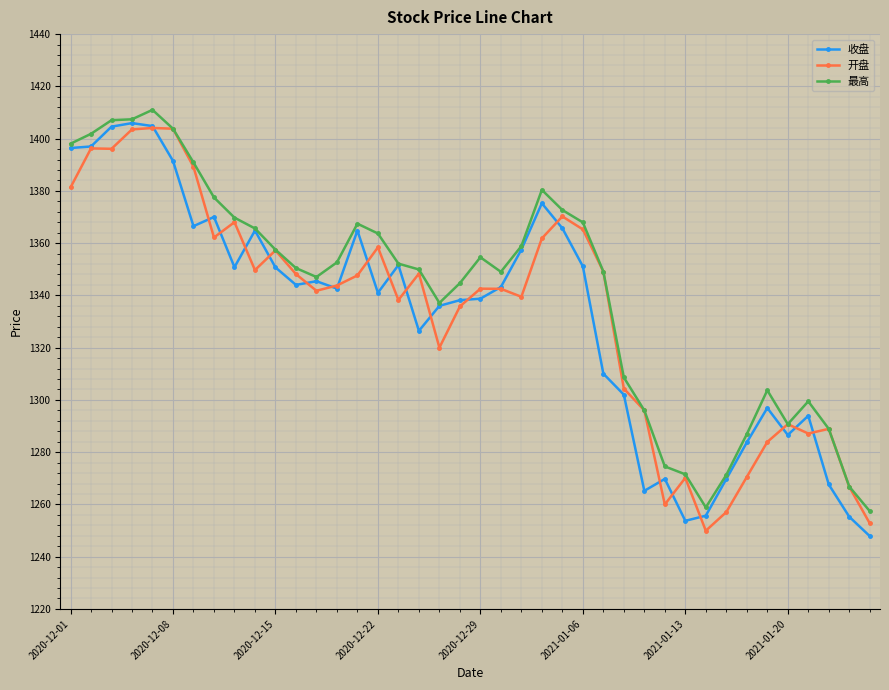

What is the value of the 开盘 point at the 26th from the left?

1365.3